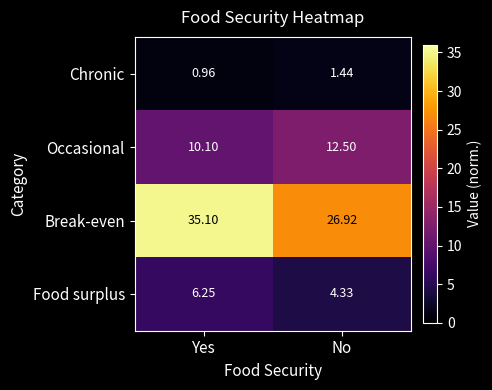

Where is Break-even nearest to the value 31?

No